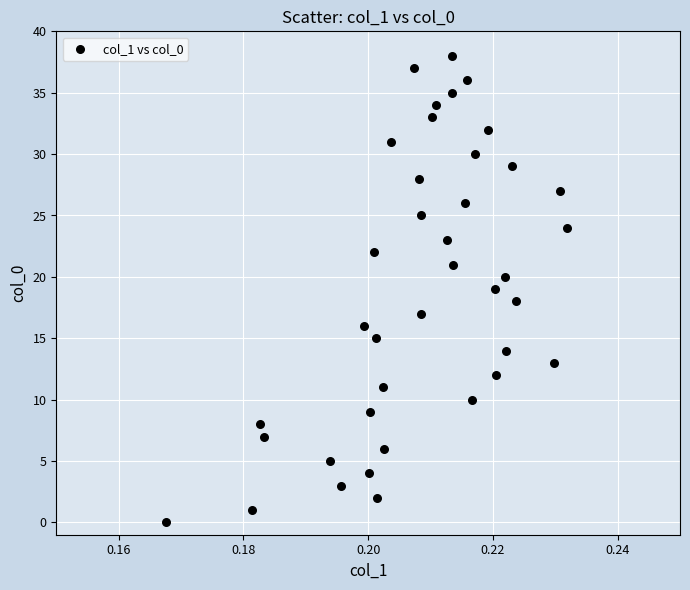

What is the range of Y values (max minus min)?

38